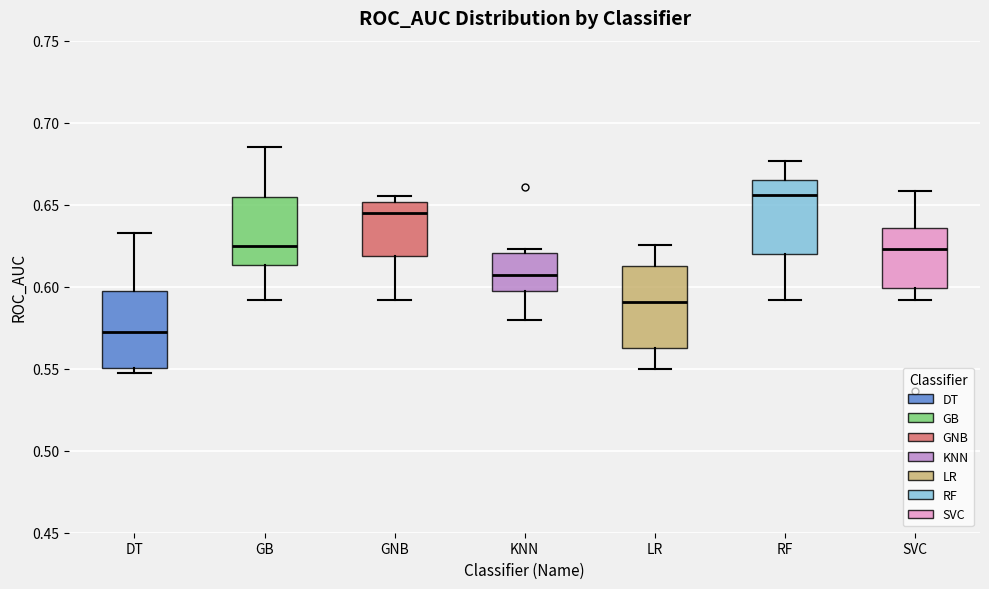

Where is the lower edge of the box for DT on the y-axis? The values are not printed on the chart, so give them approximately, as read against the axis.

0.550